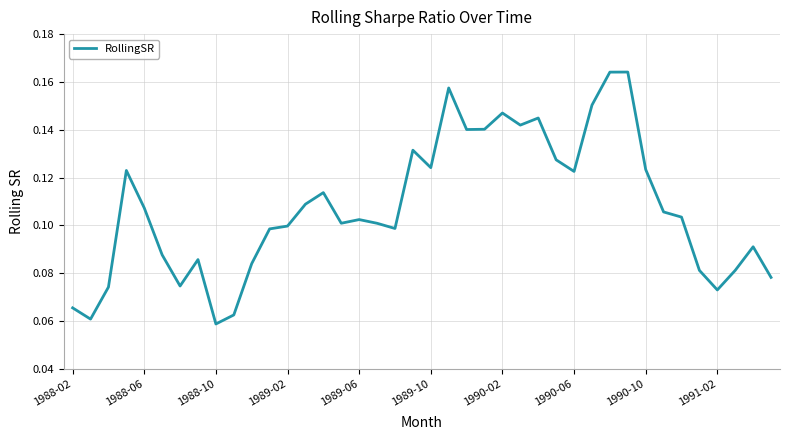

True or false: there are more than 1 points higher than both neighbors.

True